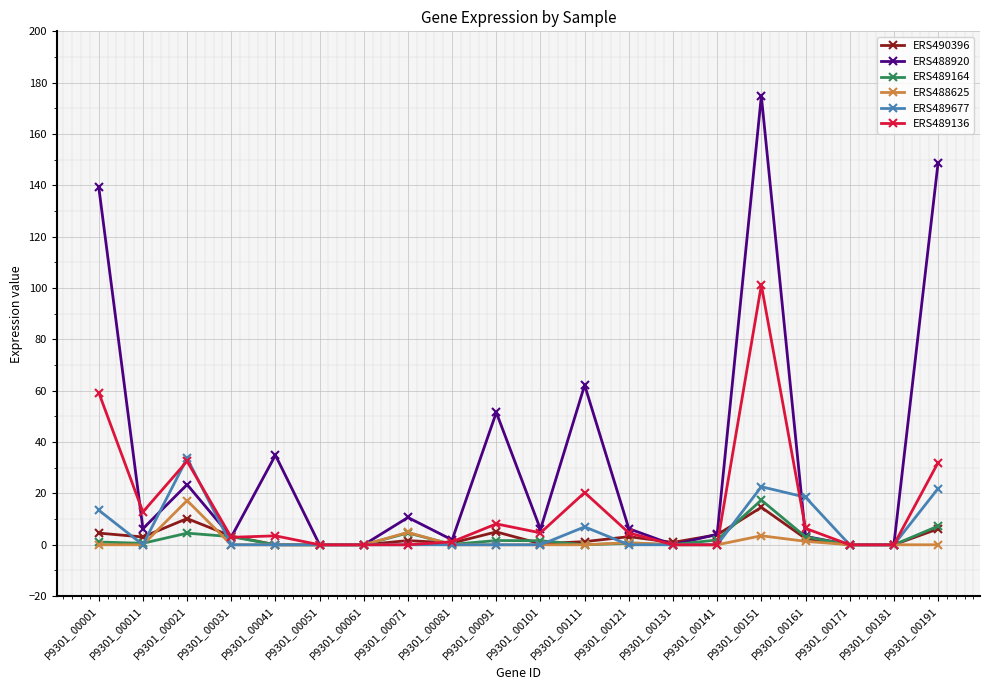

At which label does ERS490396 reach its peak?

P9301_00151